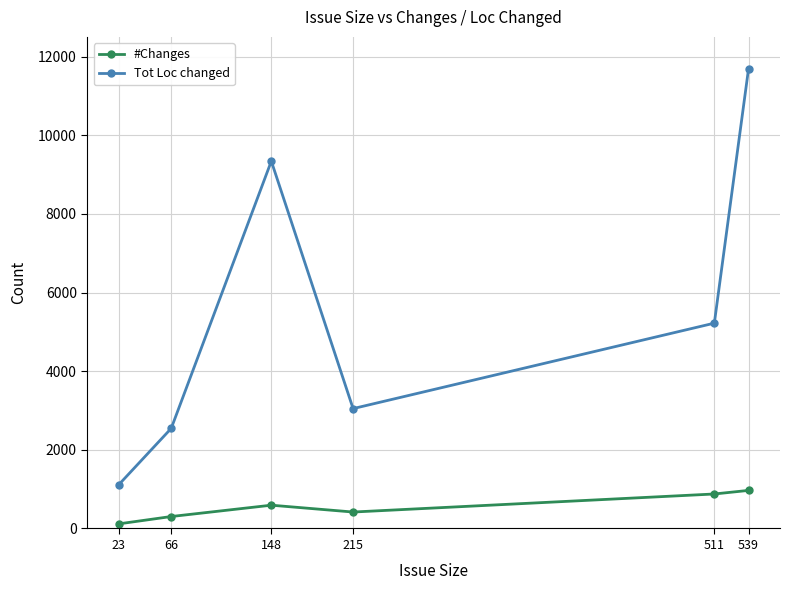

Reading right to left, extract all data points from this chart.

#Changes: 968	877	418	592	304	117
Tot Loc changed: 11684	5221	3048	9340	2546	1113